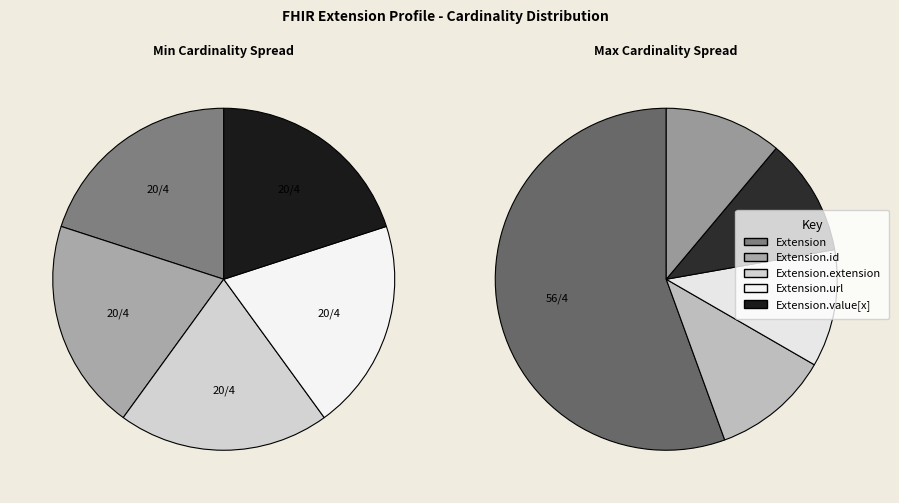

Is there a majority slice in this chart?

Yes